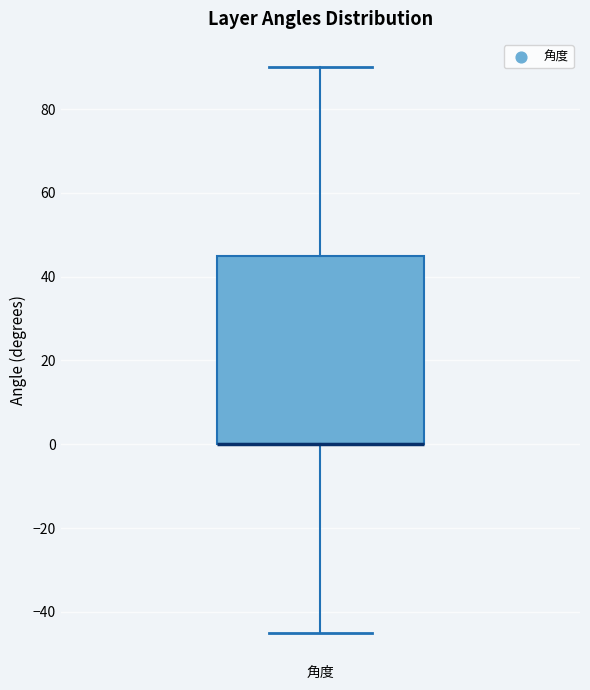

Transcribe this box plot: give where the median line is, the range the box spans, and where the two whiskers end, as read against the y-axis. The values are not printed on the chart, so give them approximately, as read against the axis.

median 0 (drawn on the box's lower edge), box 0 to 46, whiskers -44 to 90